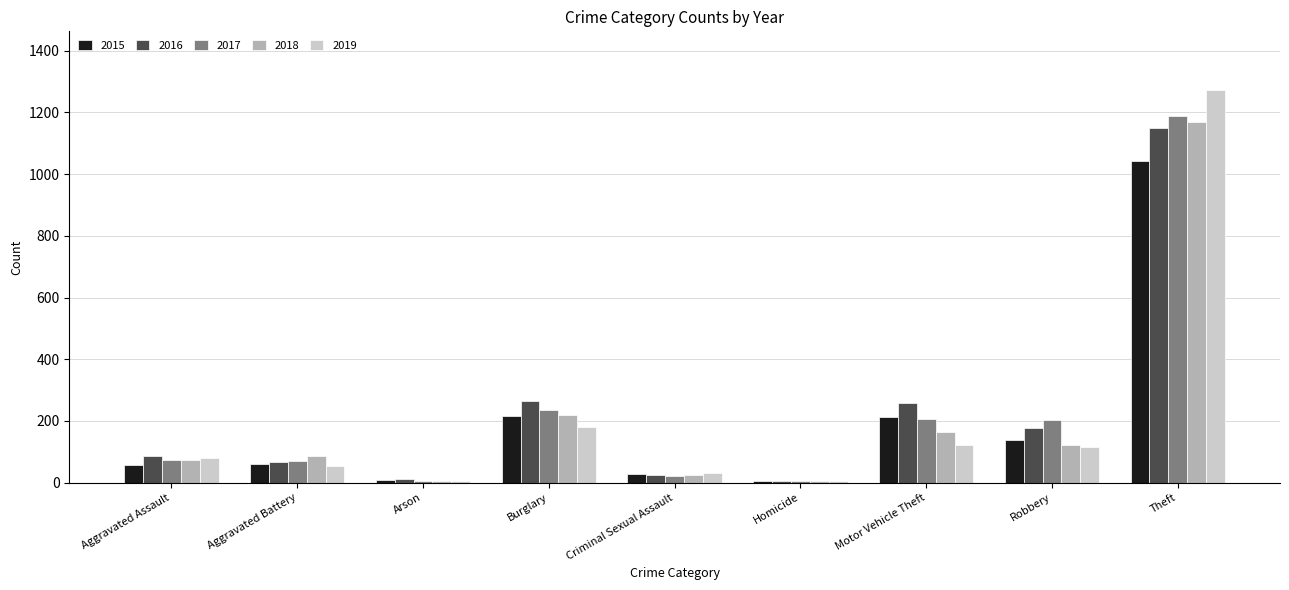

What is the total value across all series at Aggravated Battery?

336